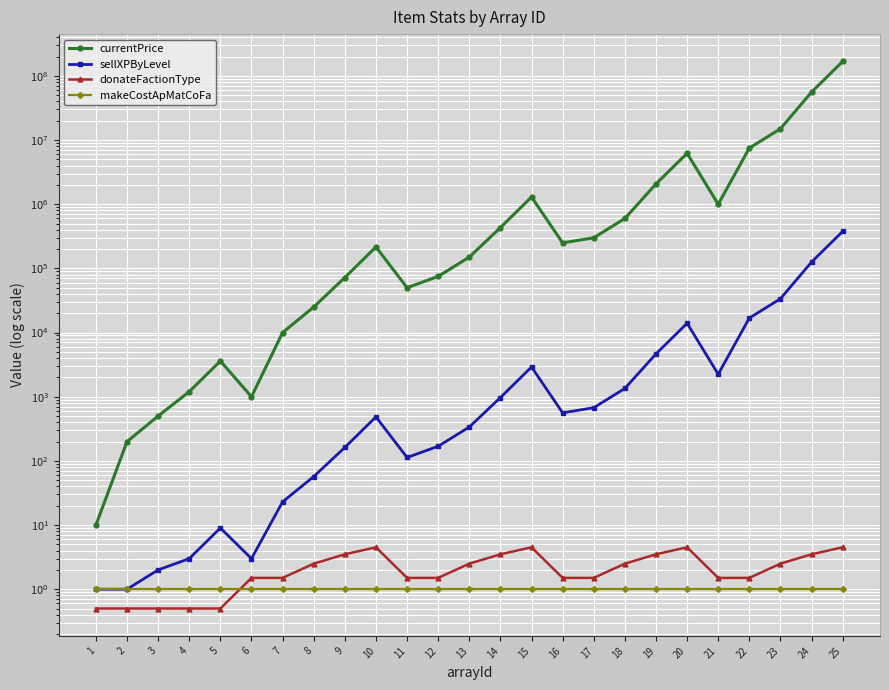

Rank the categories by sellXPByLevel value from highest to lowest.

25, 24, 23, 22, 20, 19, 15, 21, 18, 14, 17, 16, 10, 13, 12, 9, 11, 8, 7, 5, 4, 6, 3, 1, 2